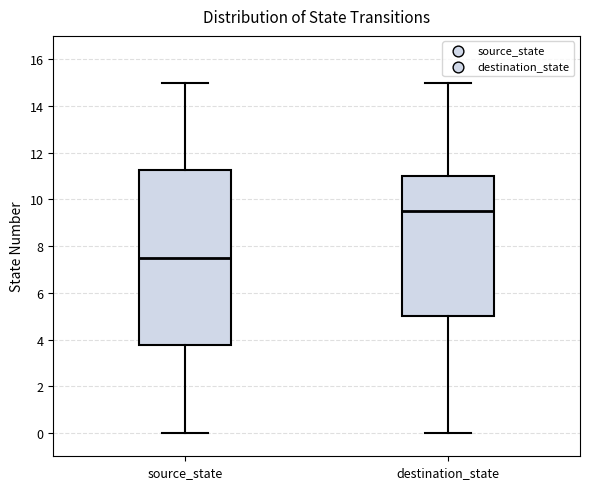

Reading left to right, transcribe this box plot: for each box, give where its median line is, the range the box spans, and where its two whiskers end, as read against the y-axis. The values are not printed on the chart, so give them approximately, as read against the axis.

source_state: median 7.6, box 3.8 to 11.2, whiskers 0.0 to 15.0
destination_state: median 9.6, box 5.0 to 11.0, whiskers 0.0 to 15.0